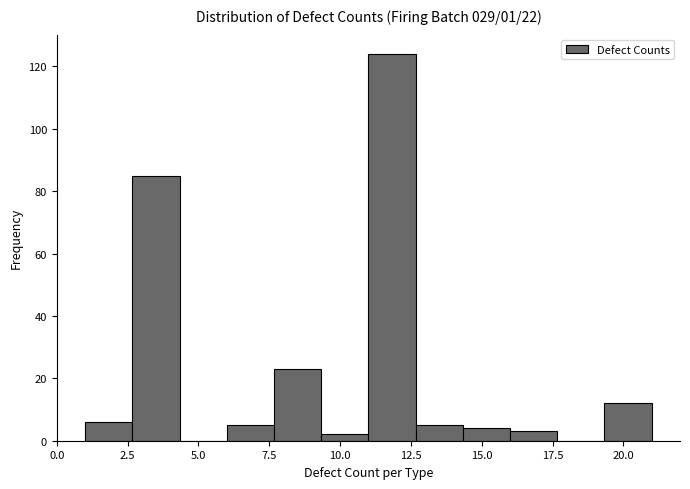

Read against the x-axis, roughly where is the centre of the tallest bar?

12.0